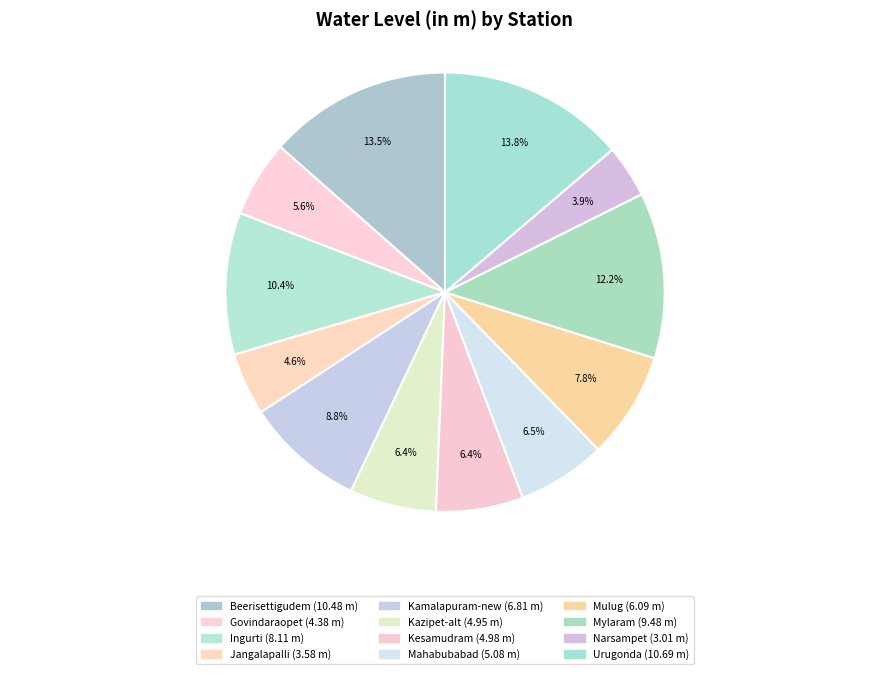

Count the number of slices in the pie.

12